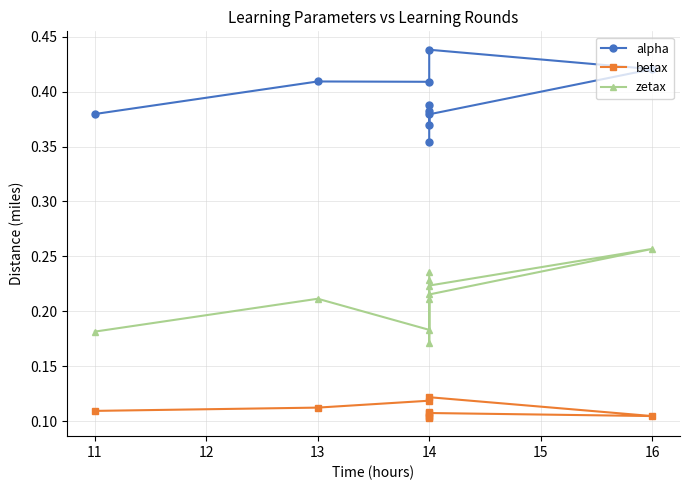

Does the chart have visible grid lines?

Yes